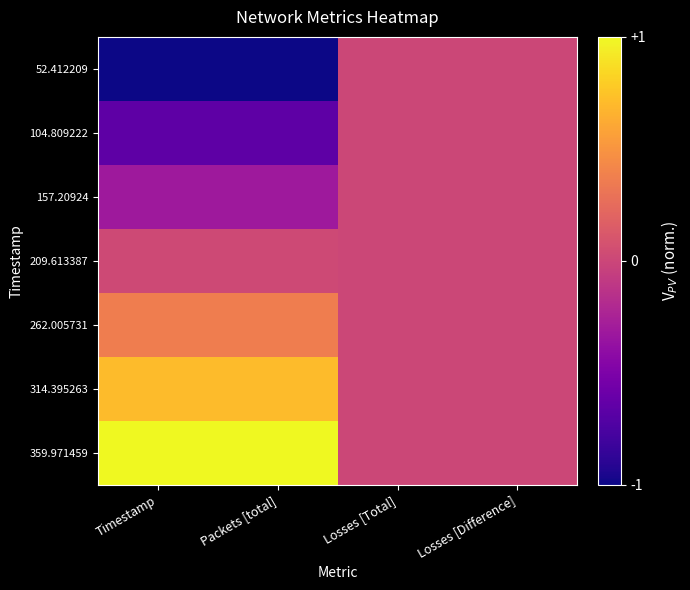

List the series in order of their peak value, lowest first.

52.412209, 104.809222, 157.20924, 209.613387, 262.005731, 314.395263, 359.971459